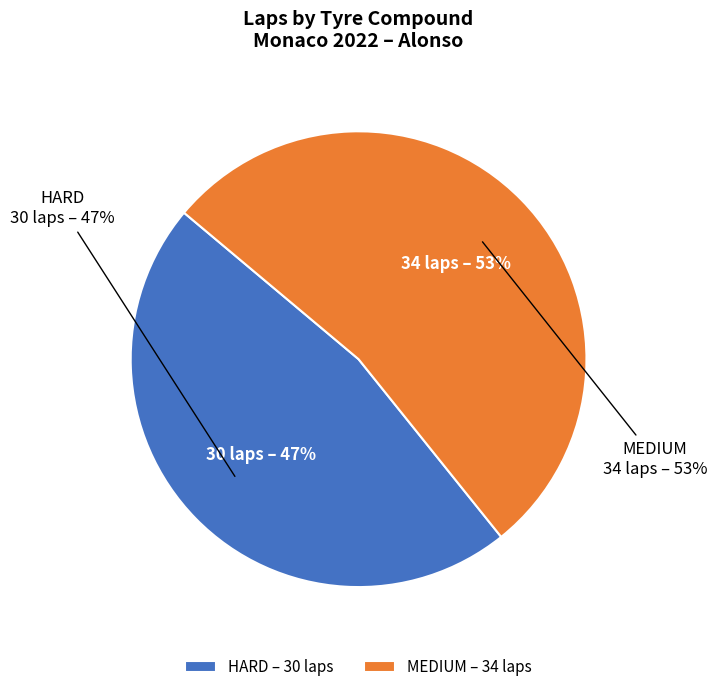

Rank the categories by value from lowest to highest.

HARD, MEDIUM